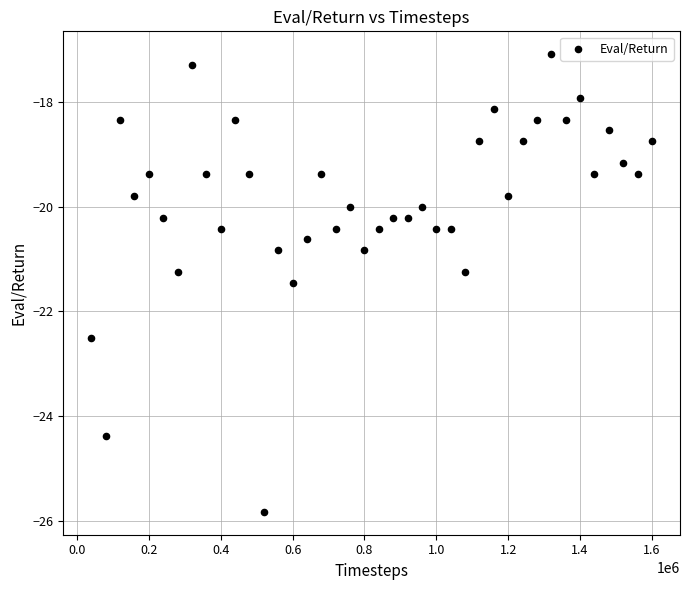

What is the range of X values (max minus min)?

1560000.0